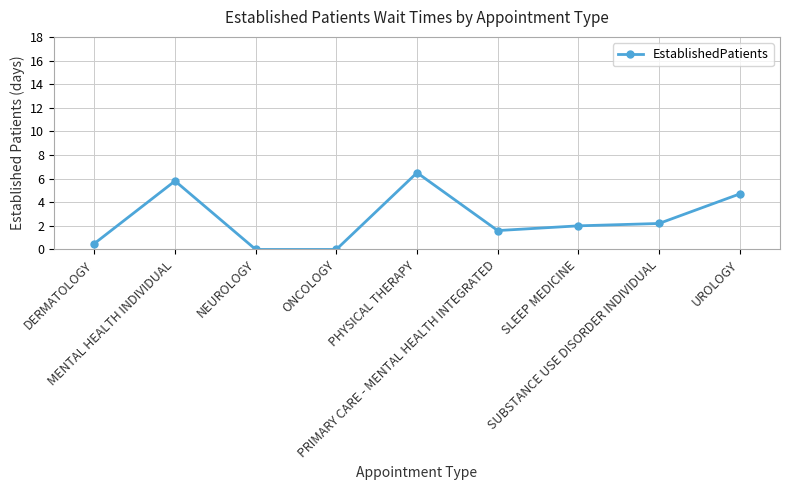

Does the chart display data point markers on the line(s)?

Yes